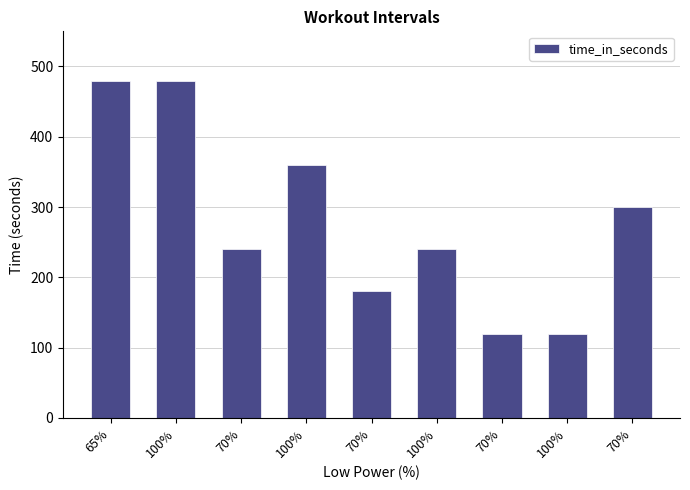

What is the average value?

280